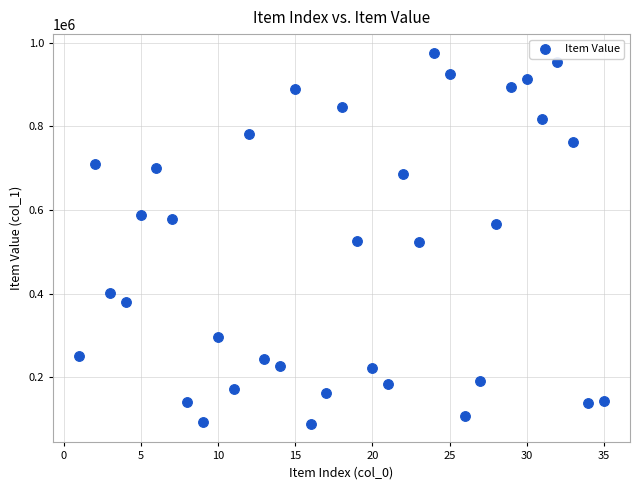

What is the range of X values (max minus min)?

34